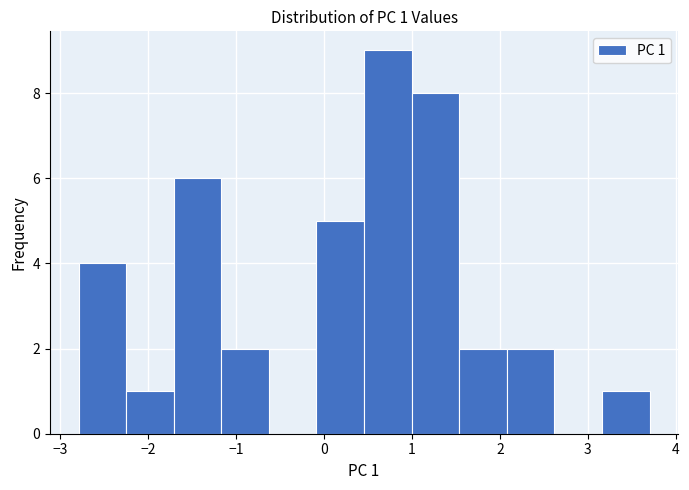

Over which range of the x-axis is the bar tallest?

0.5 to 1.0